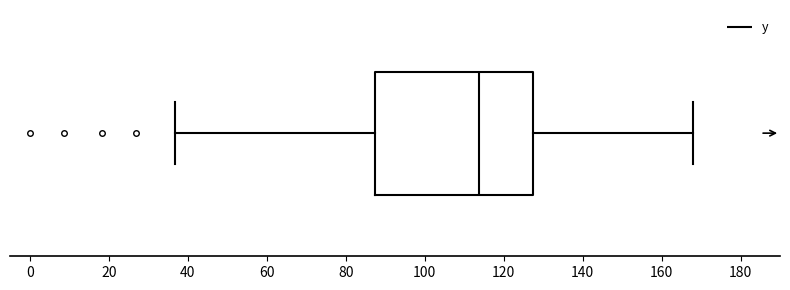

Read this box plot against the x-axis: the position of the median line, the range covered by the box, and the ends of both whiskers. The values are not printed on the chart, so give them approximately, as read against the axis.

median 114, box 88 to 128, whiskers 36 to 168